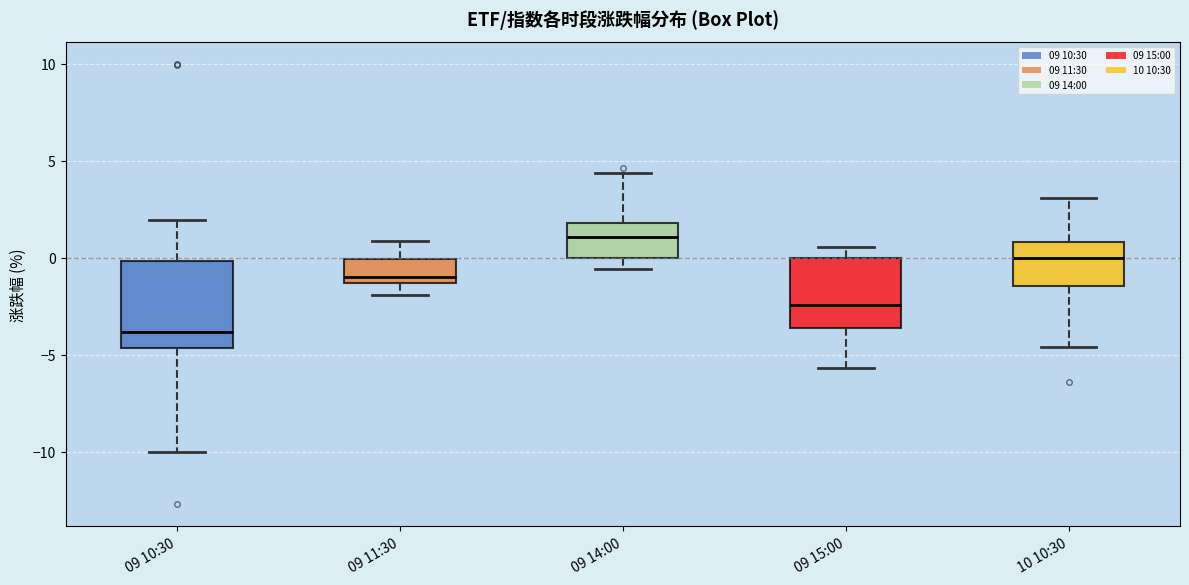

Where does the upper whisker of the box for 09 15:00 end on the y-axis? The values are not printed on the chart, so give them approximately, as read against the axis.

0.5